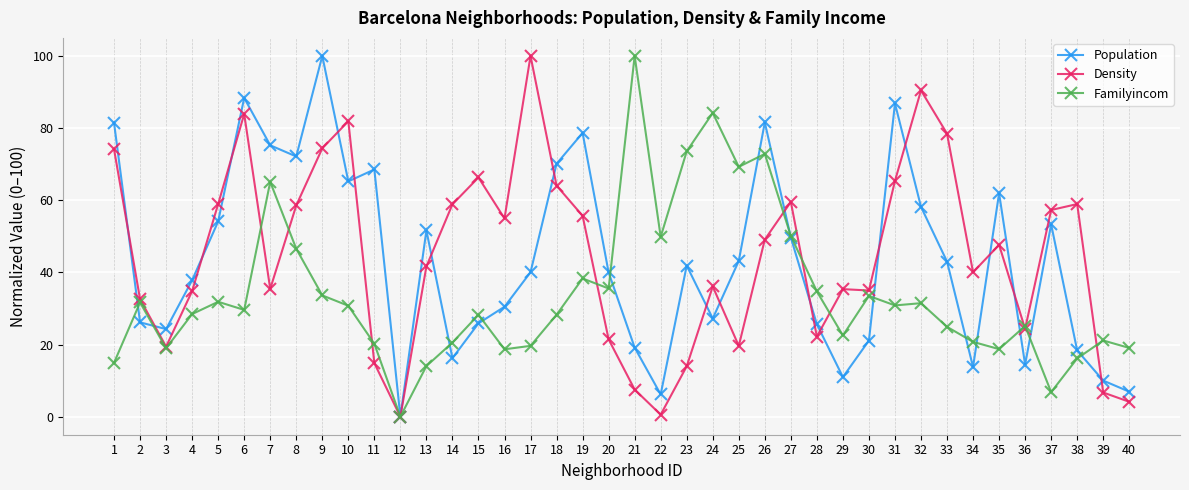

Rank the series at 1 from highest to lowest value.

Population, Density, Familyincom